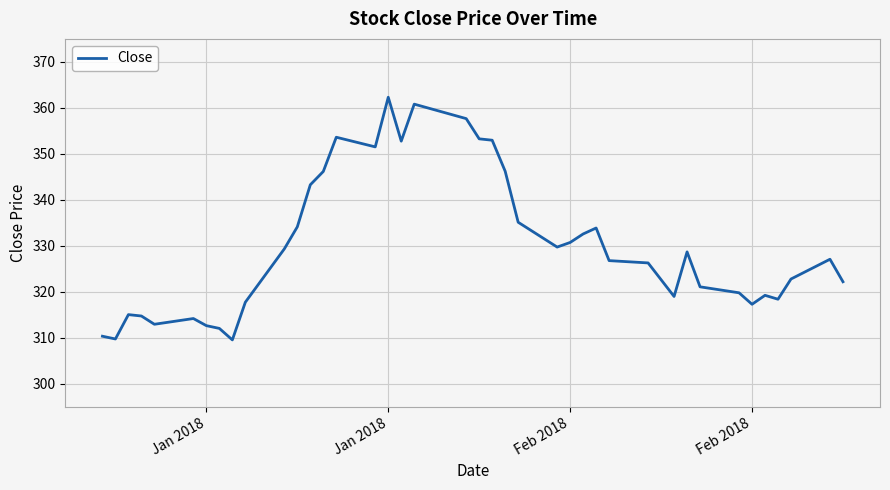

What is the maximum value shown in the chart?

362.3